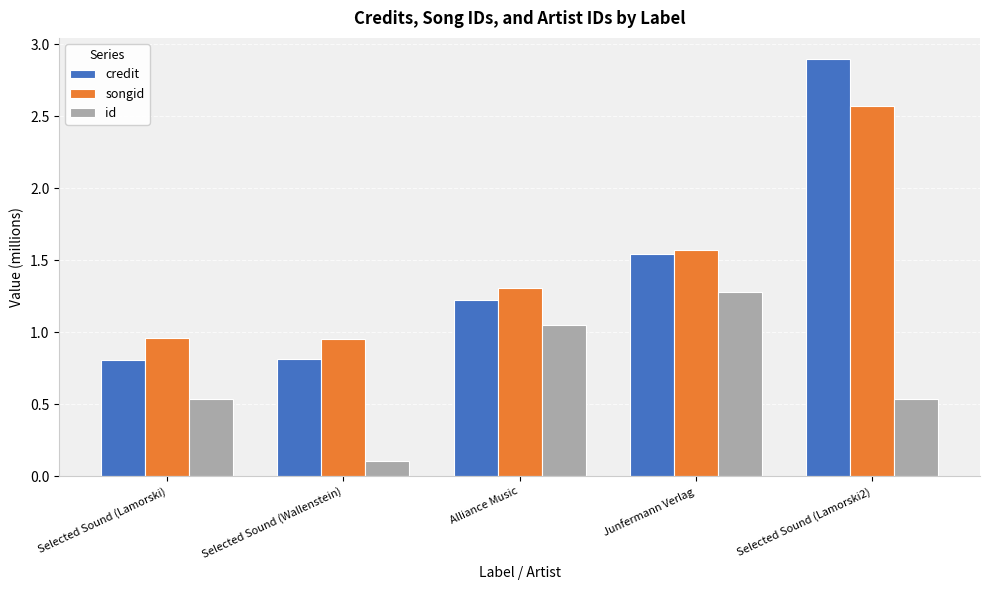

What is the highest value of the songid series?

2.6